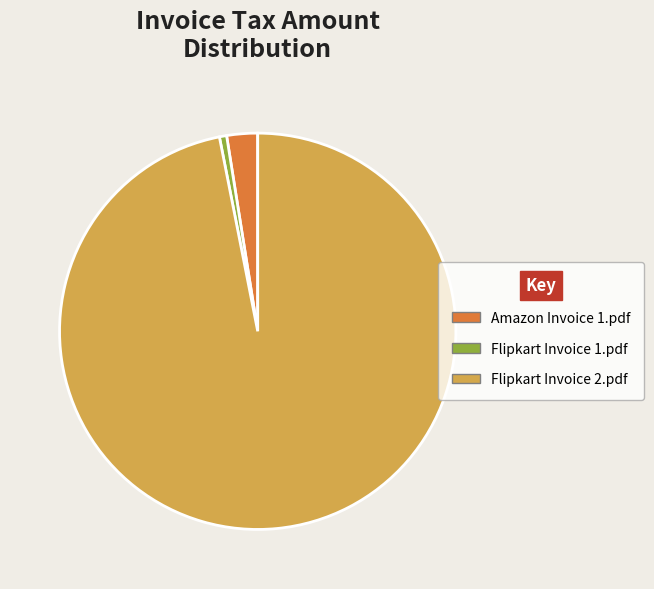

Which category has the smallest portion of the pie?

Flipkart Invoice 1.pdf